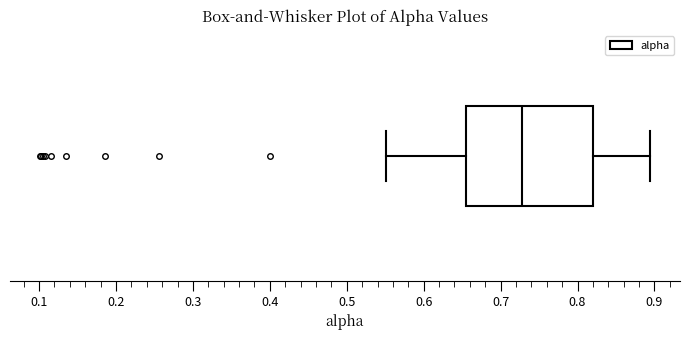

Where does the median line of the box sit on the x-axis? The values are not printed on the chart, so give them approximately, as read against the axis.

0.73